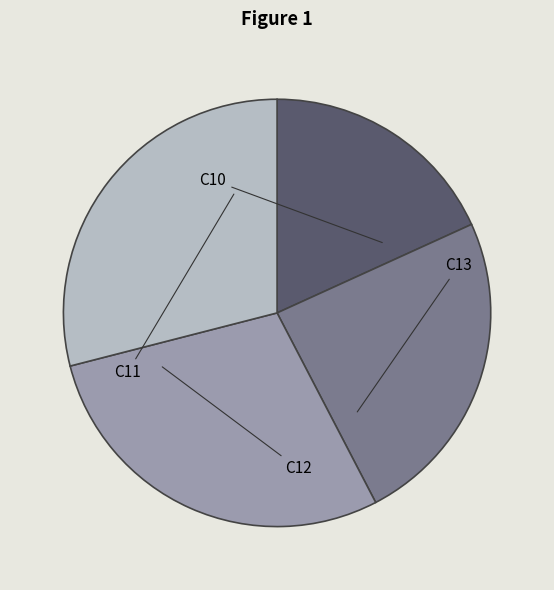

Does C11 represent more than half of the total?

No